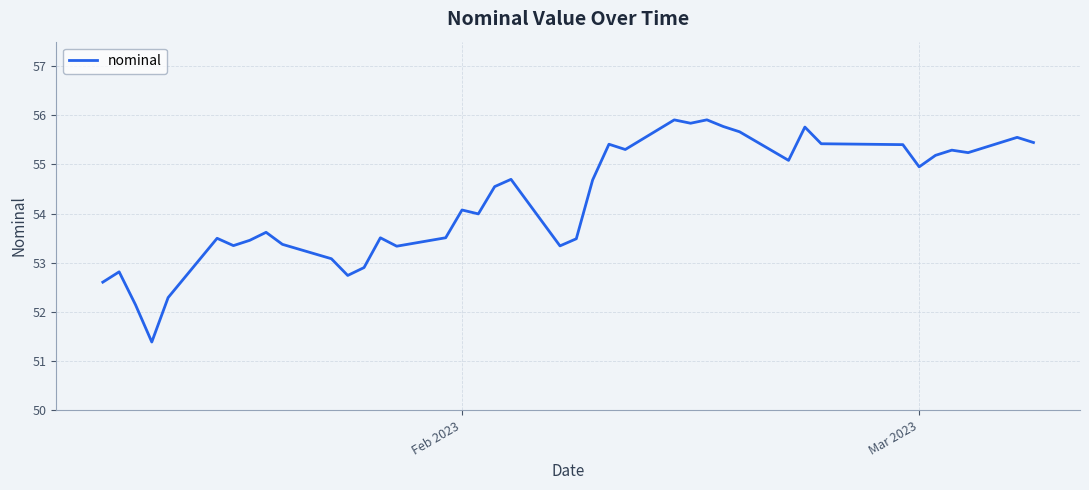

What is the difference between the maximum and minimum values?

4.5